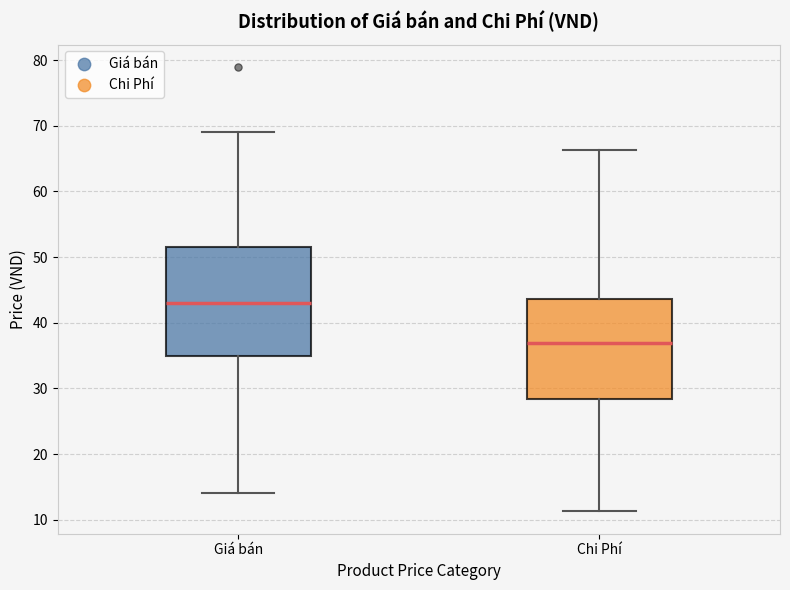

Which box's median line is the highest?

Giá bán